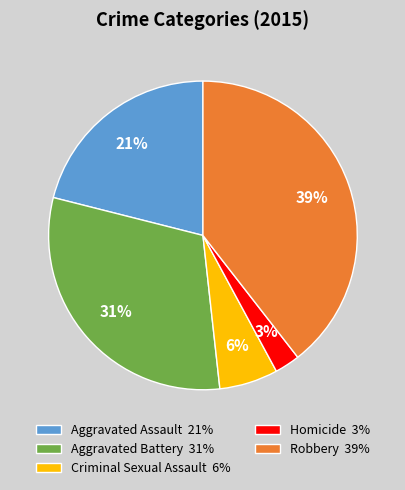

The Aggravated Assault slice represents 12% of the pie. True or false?

False